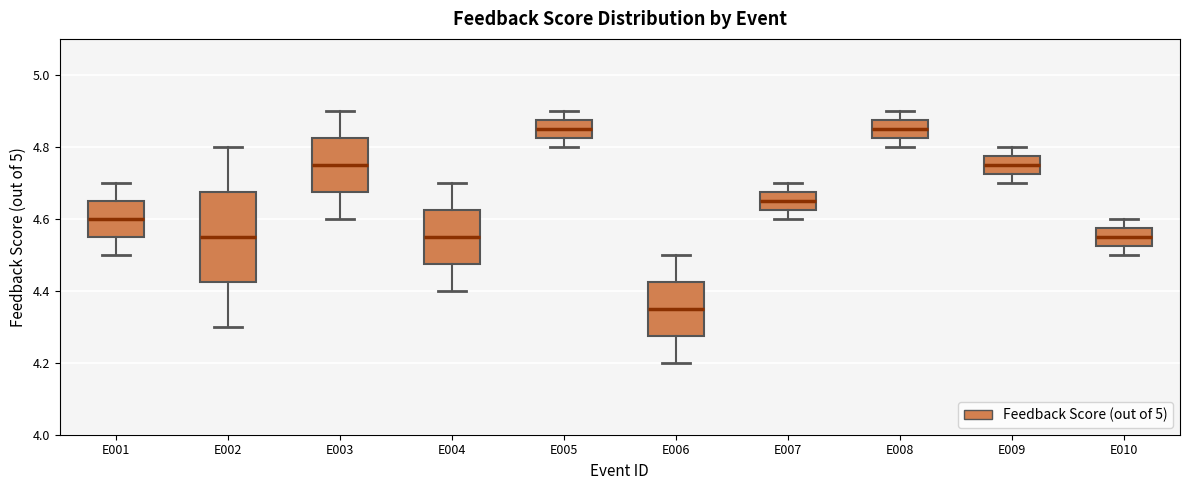

Where does the upper whisker of the box for E004 end on the y-axis? The values are not printed on the chart, so give them approximately, as read against the axis.

4.70